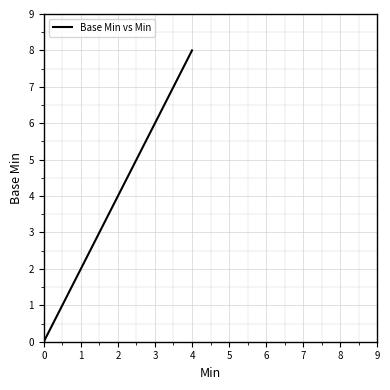

The value at 4 is 8. True or false?

True